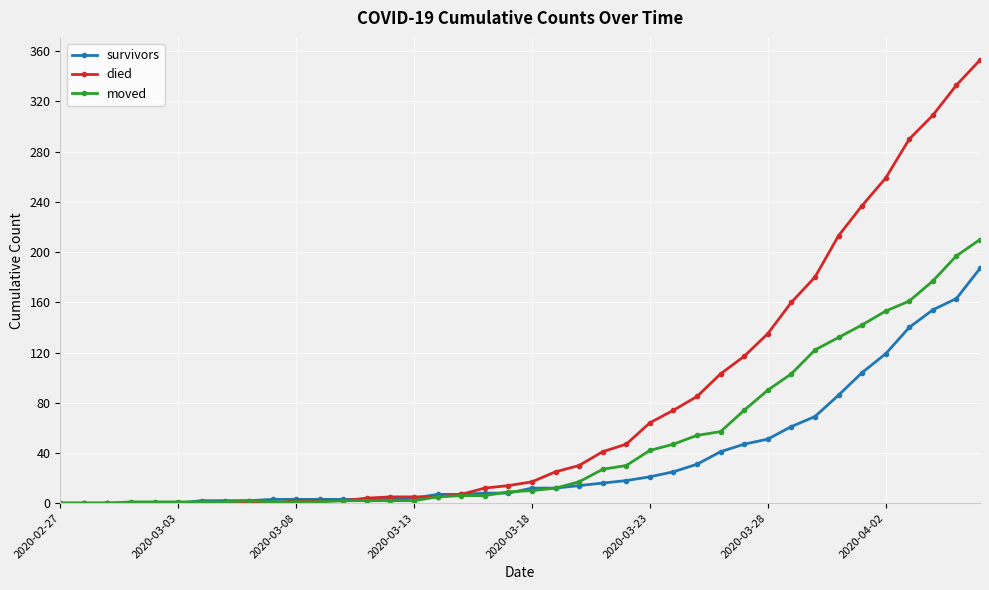

Rank the series by their maximum value, from lowest to highest.

survivors, moved, died